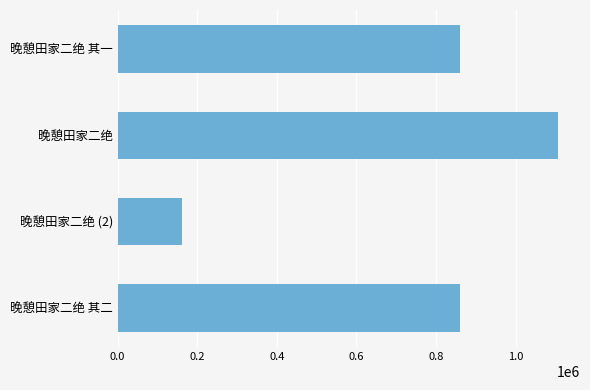

What is the difference between the maximum and second lowest values?

245315